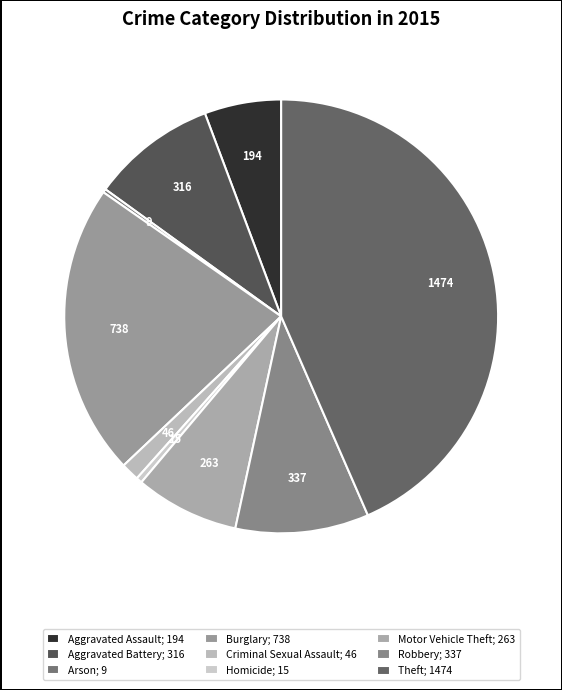

What percentage is the Criminal Sexual Assault slice, to the nearest percent?

1%